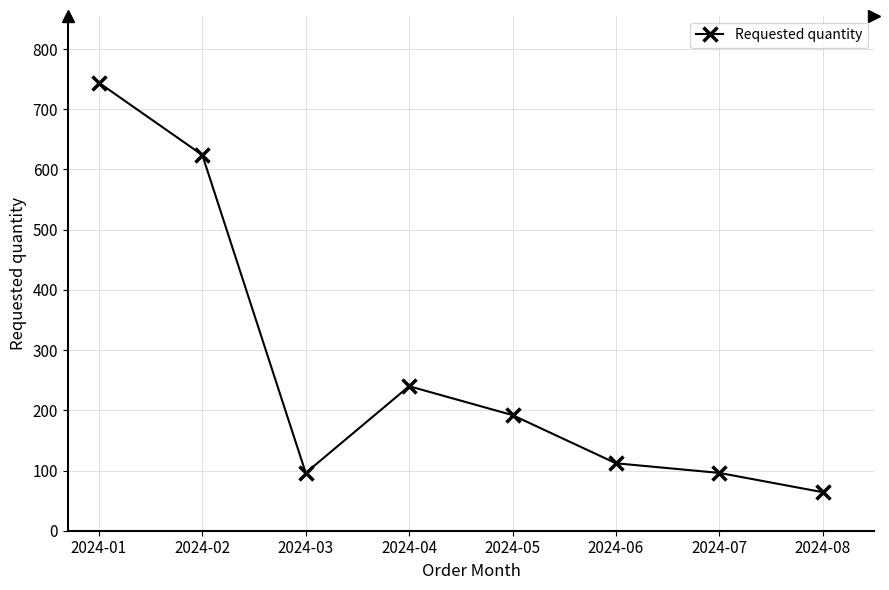

Which label corresponds to the largest value in the chart?

2024-01